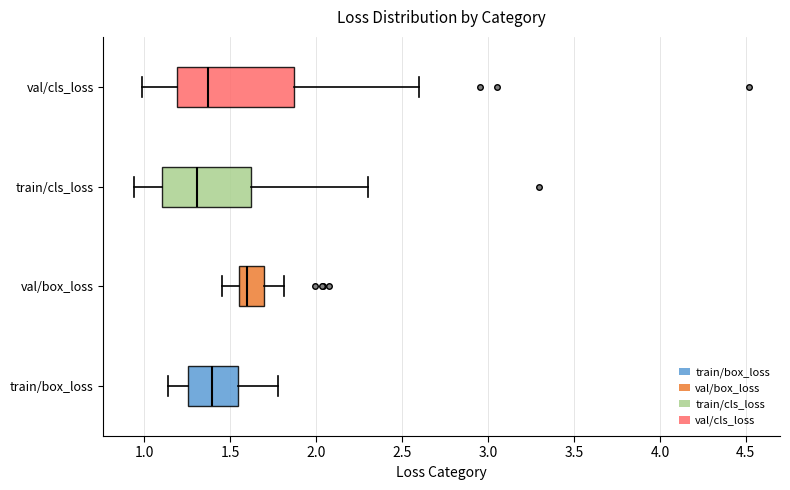

Where does the left whisker of the box for val/box_loss end on the x-axis? The values are not printed on the chart, so give them approximately, as read against the axis.

1.45